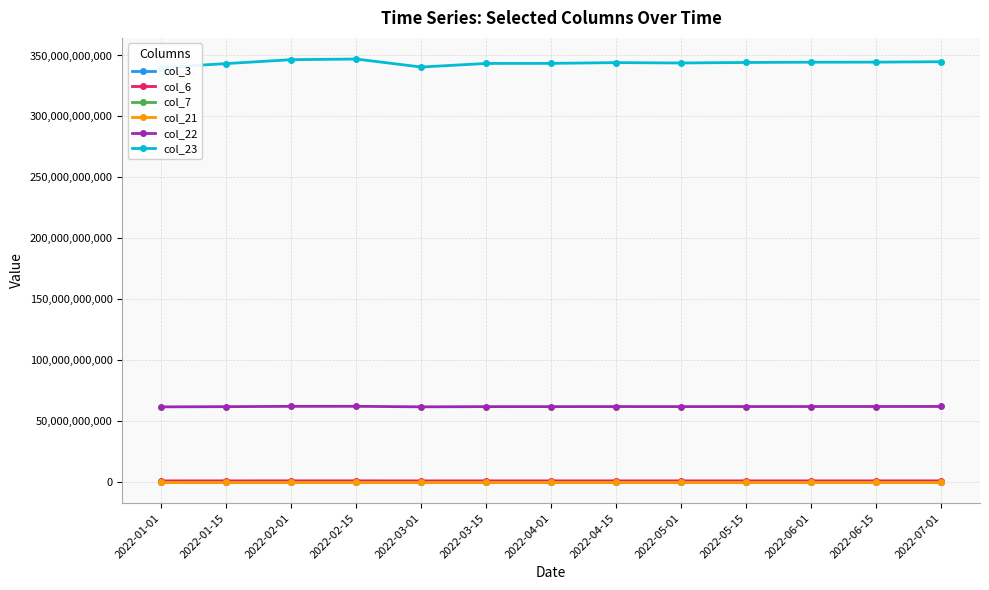

Which series changed the most between 2022-03-15 and 2022-06-15?

col_23